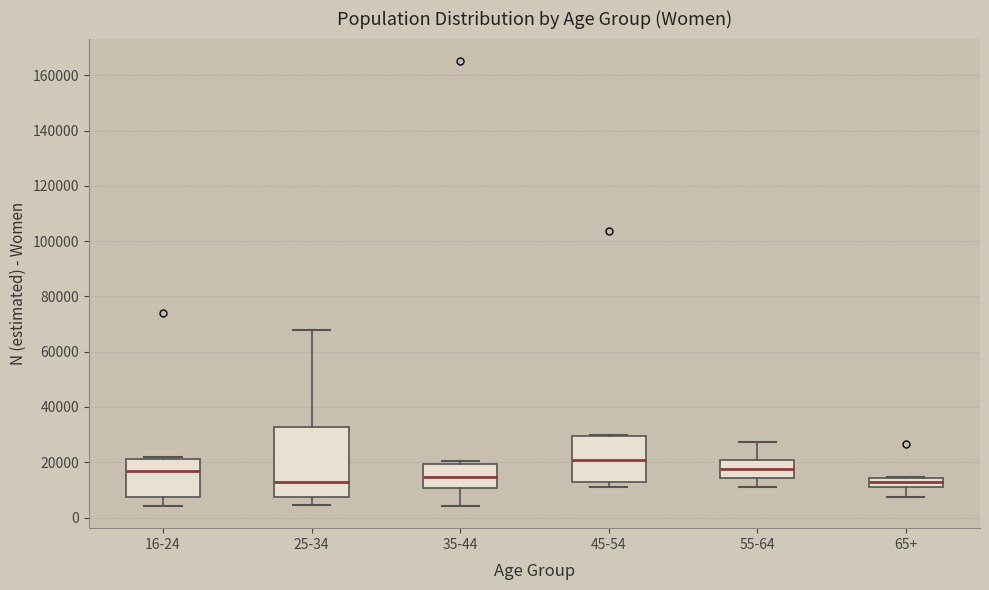

Comparing the boxes themselves (not the whiskers), which one is the tallest?

25-34